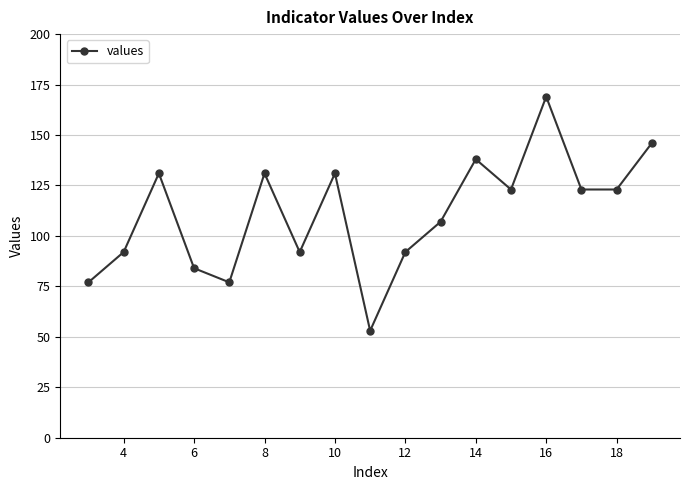

What is the smallest value displayed?

53